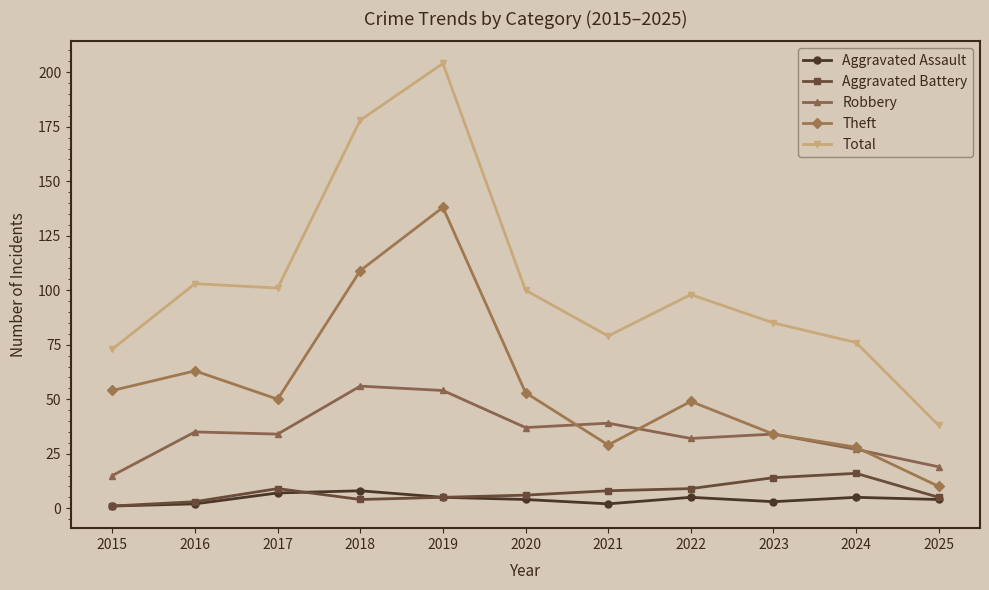

Does the chart have visible grid lines?

No